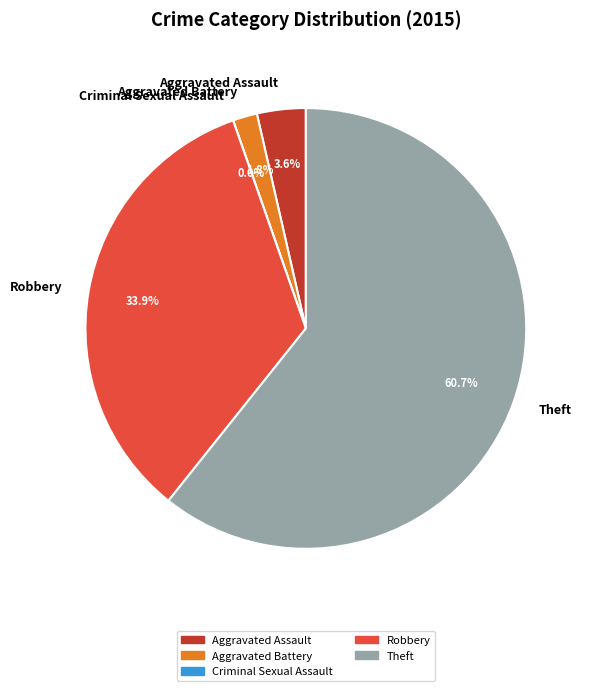

Which category accounts for the majority?

Theft